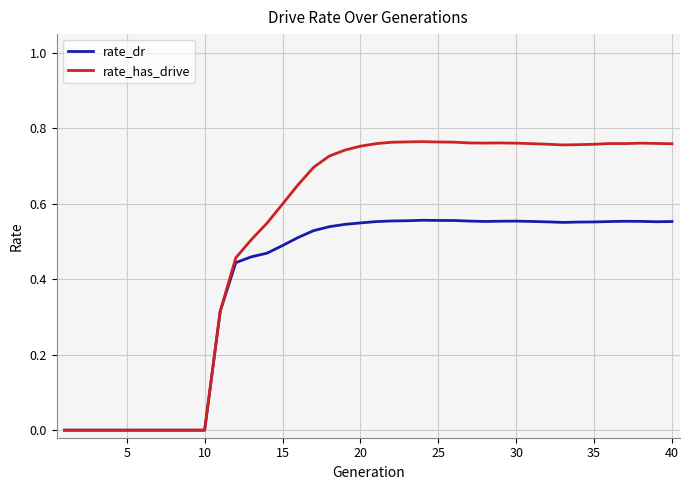

Which series has the largest total across all categories?

rate_has_drive